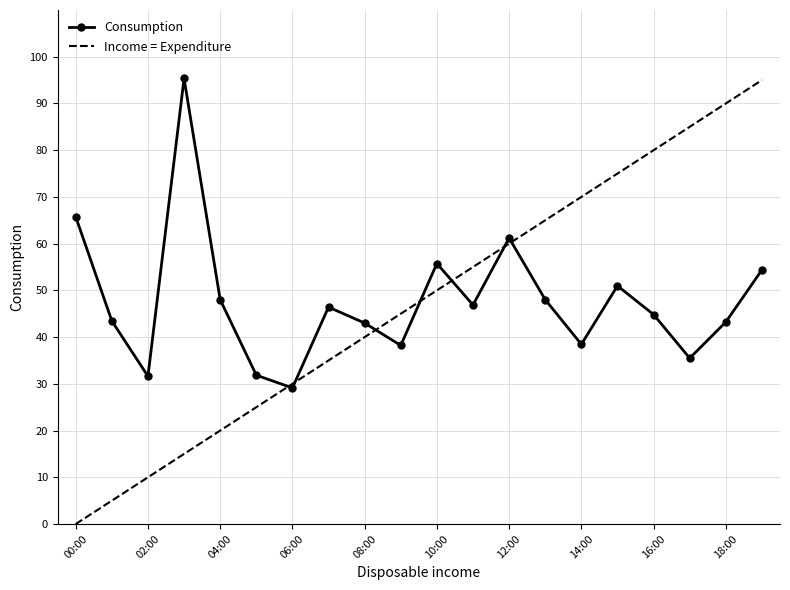

Which series has the widest spread of values?

Income = Expenditure